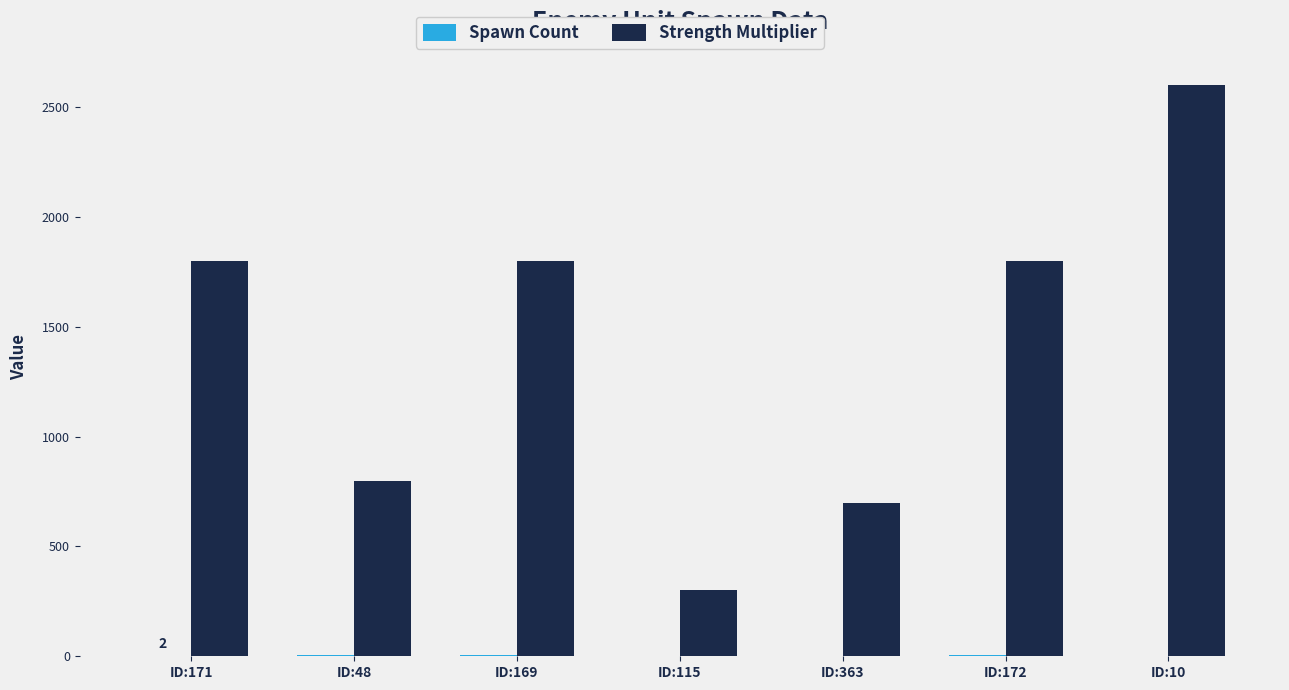

Is it true that Strength Multiplier equals 853 at ID:171?

False